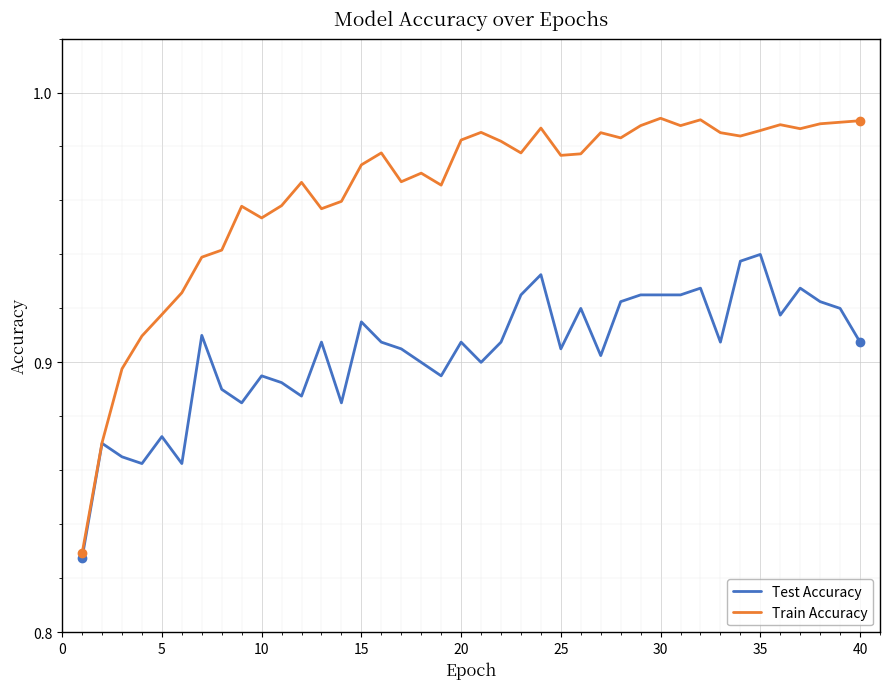

Which series has the widest spread of values?

Train Accuracy